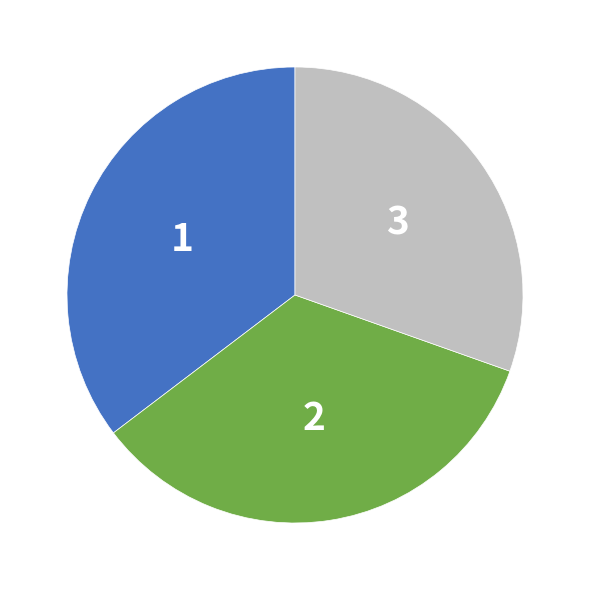

Is there any slice that represents more than half of the pie?

No